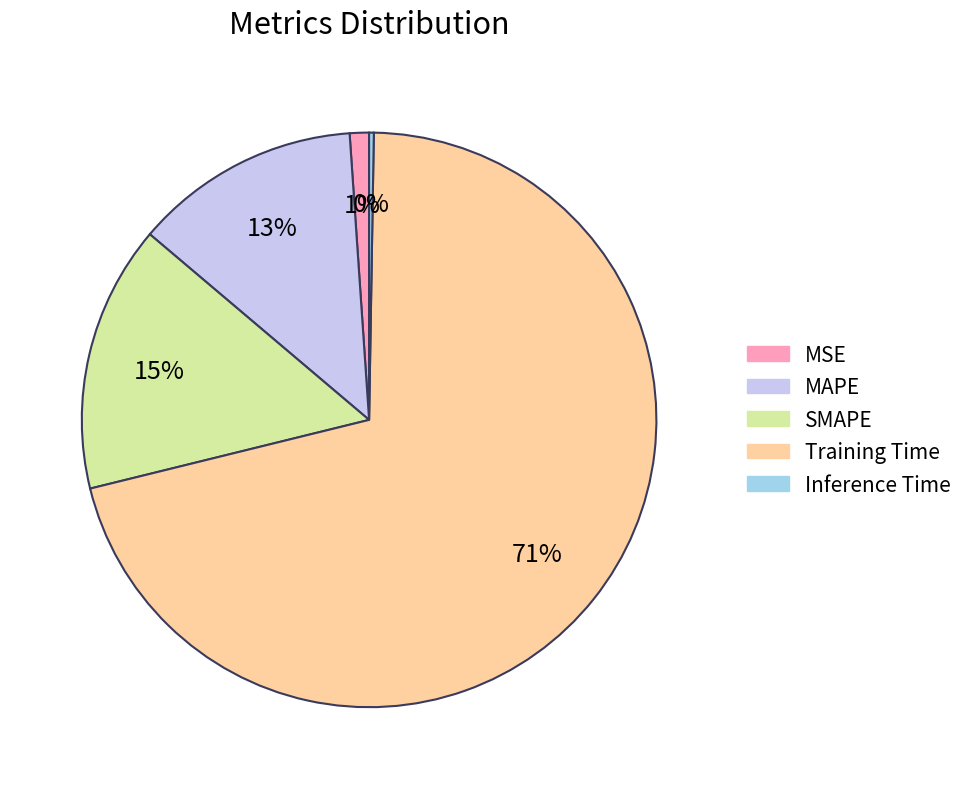

True or false: Training Time accounts for 57% of the total.

False